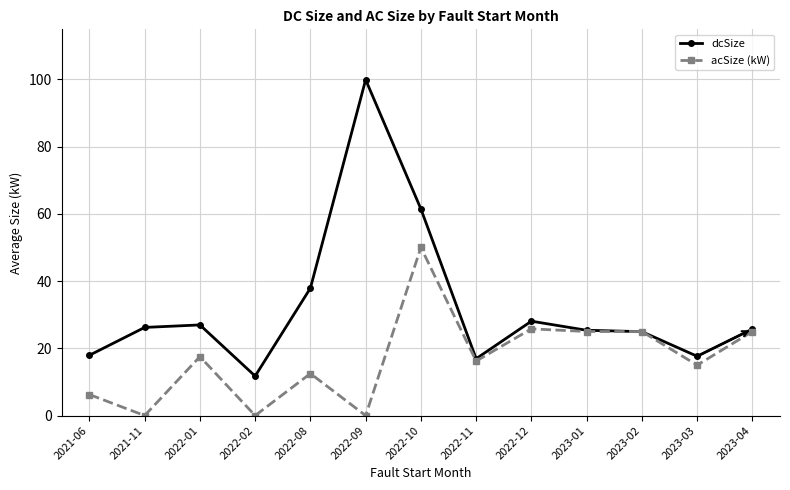

True or false: dcSize has more than 1 interior local peaks.

True